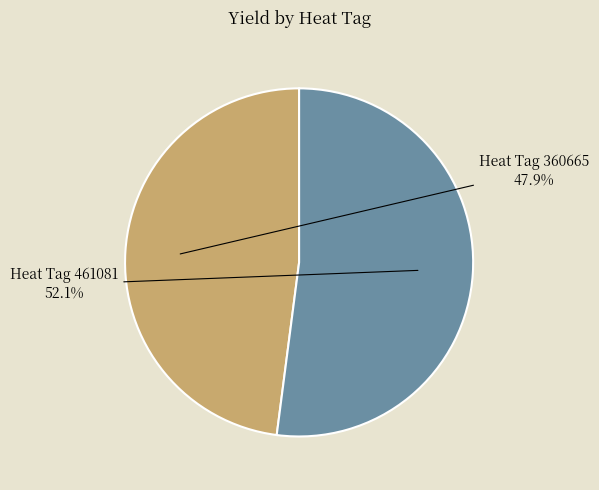

Does any single category account for the majority?

Yes